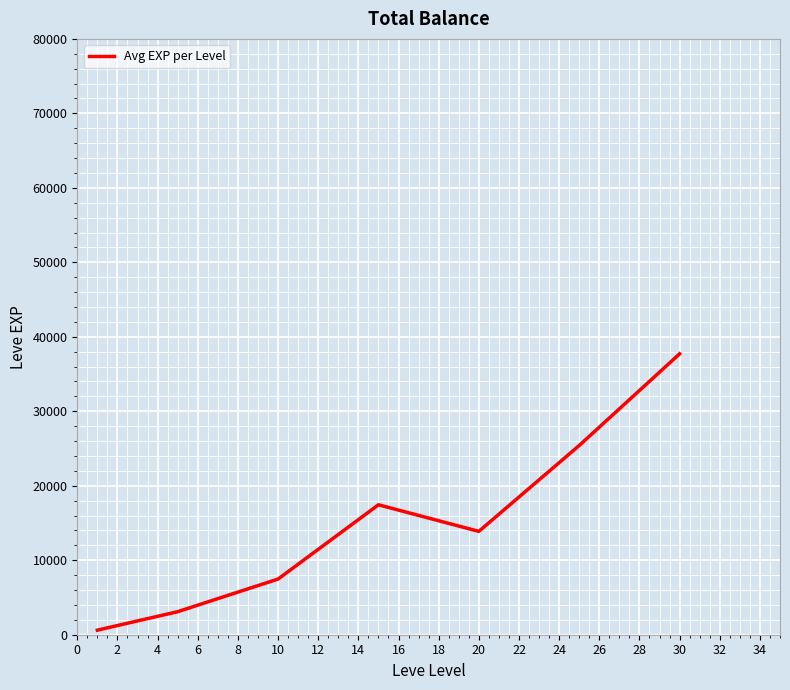

What is the maximum value shown in the chart?

37715.0